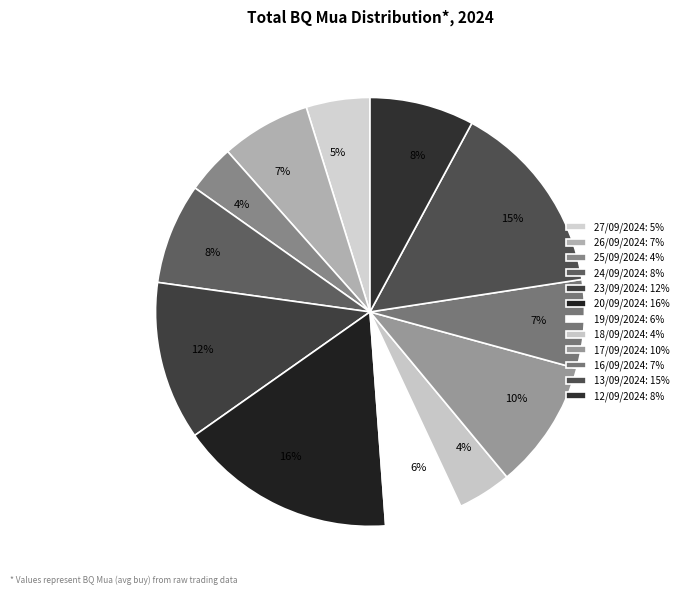

Does 25/09/2024 account for over 50% of the chart?

No